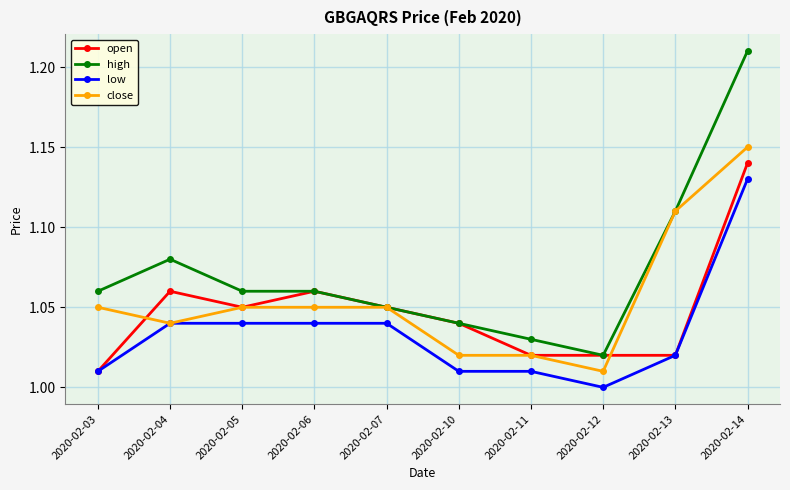

Rank the series by their maximum value, from highest to lowest.

high, close, open, low